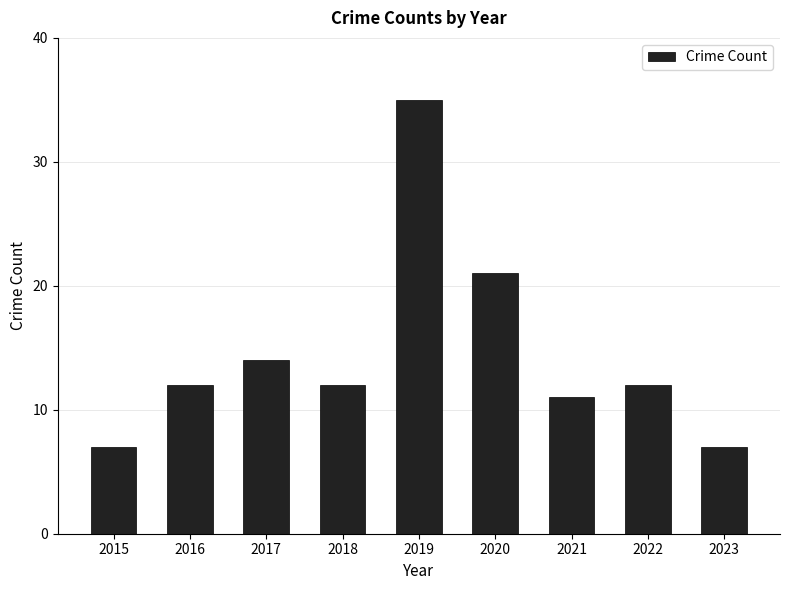

Reading right to left, what are all the values shown in this chart?

2023=7	2022=12	2021=11	2020=21	2019=35	2018=12	2017=14	2016=12	2015=7